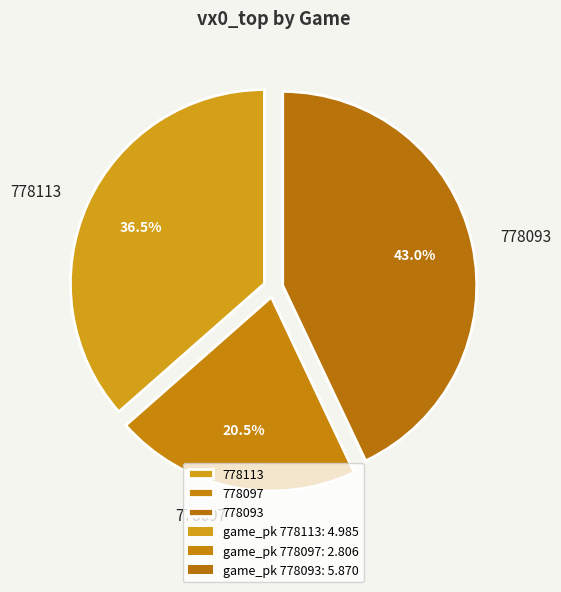

Is there any slice that represents more than half of the pie?

No